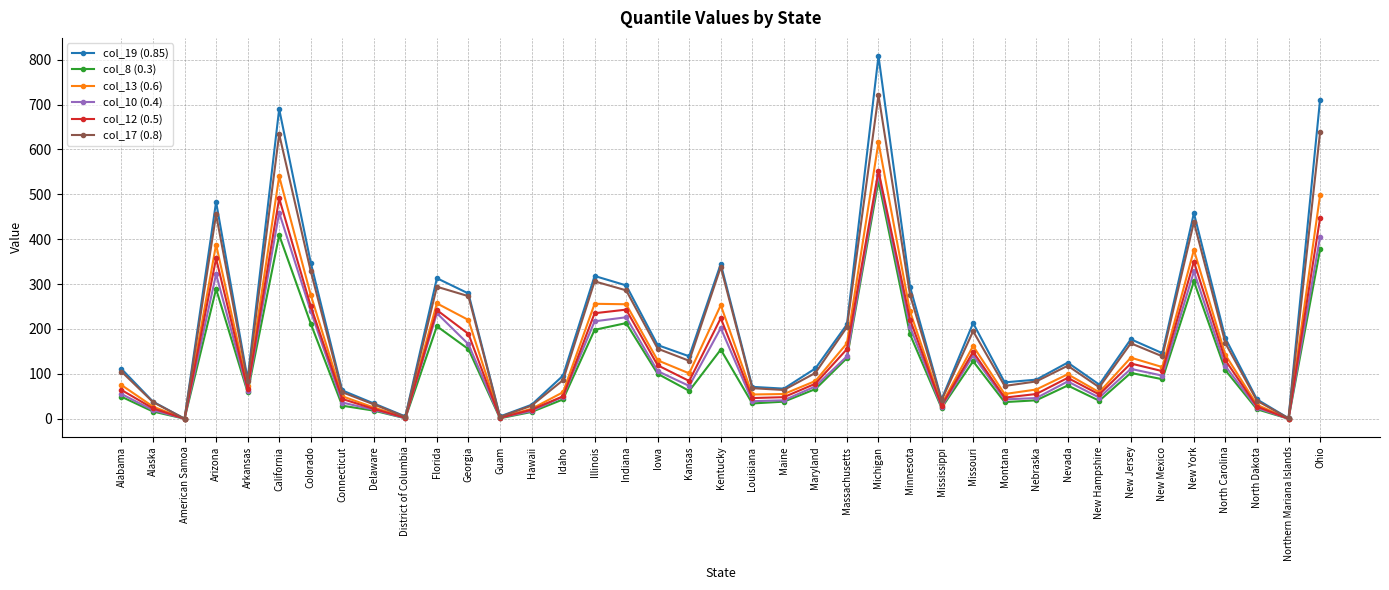

Where is the first local maximum for col_12 (0.5)?

Arizona